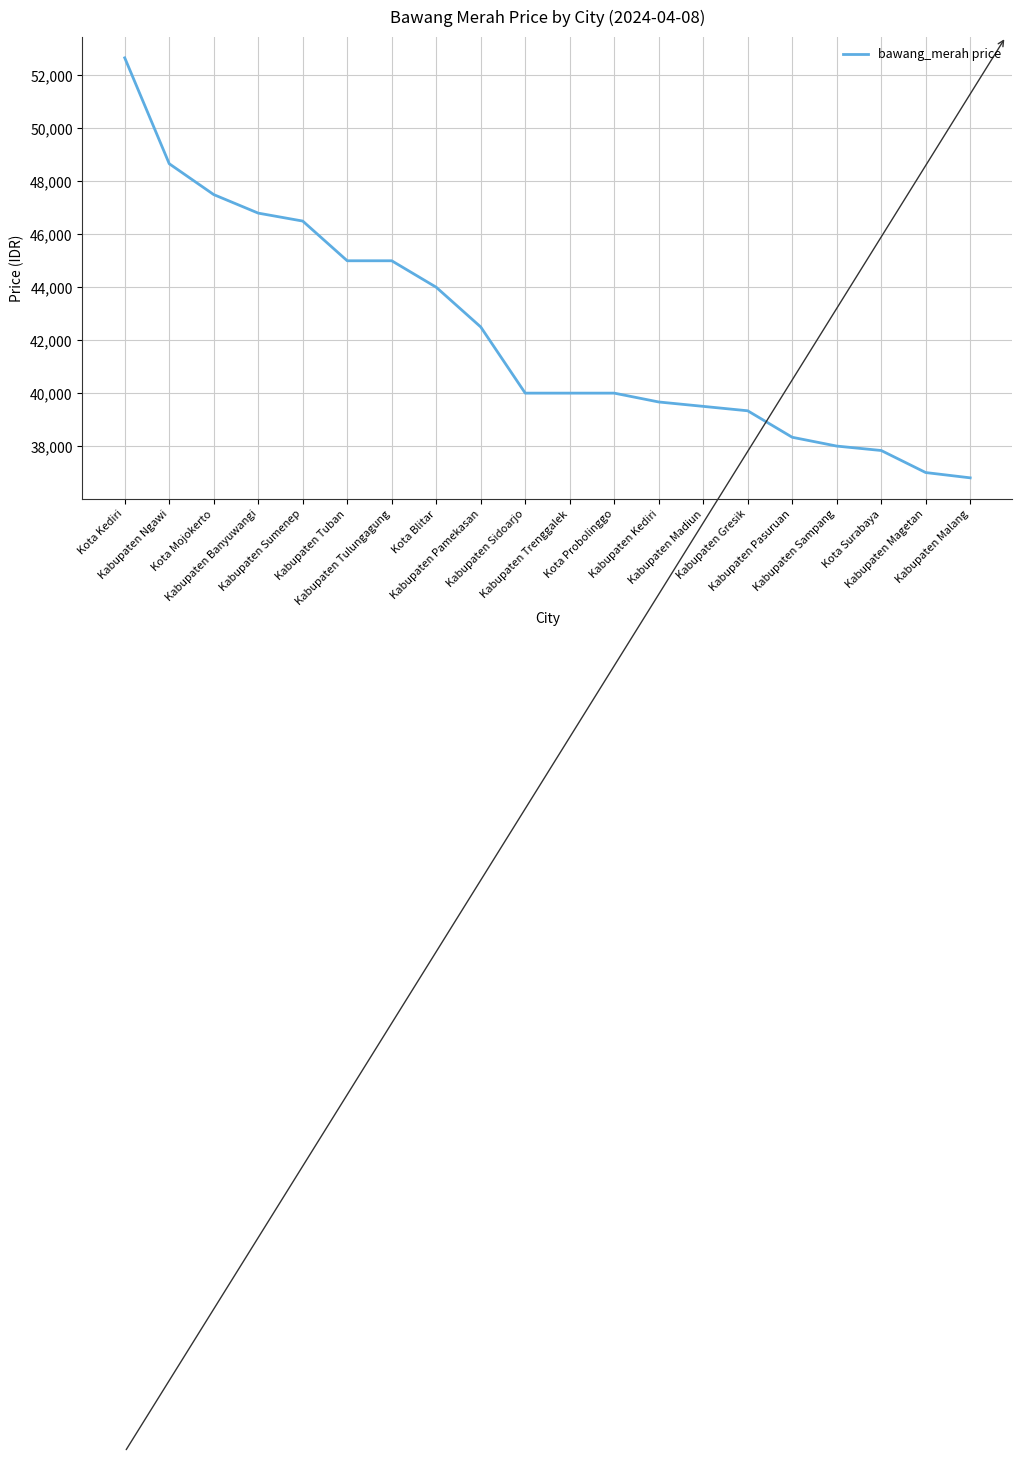

What is the greatest value displayed?

52666